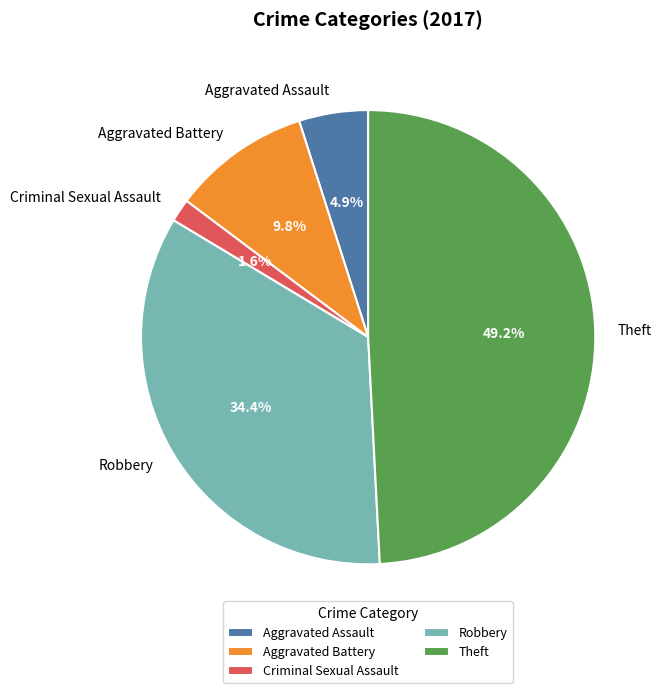

To the nearest percent, what is the difference between the Aggravated Battery and Robbery slice percentages?

25%